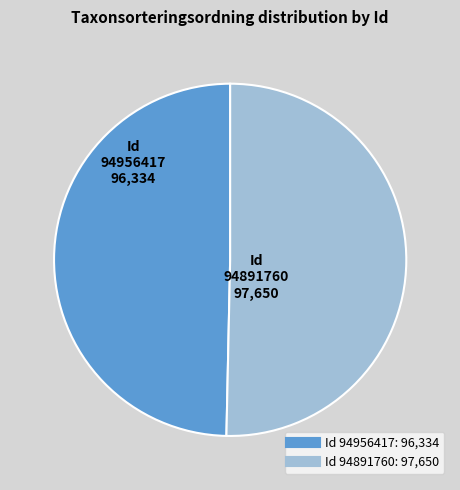

Rank the categories by value from lowest to highest.

94956417, 94891760